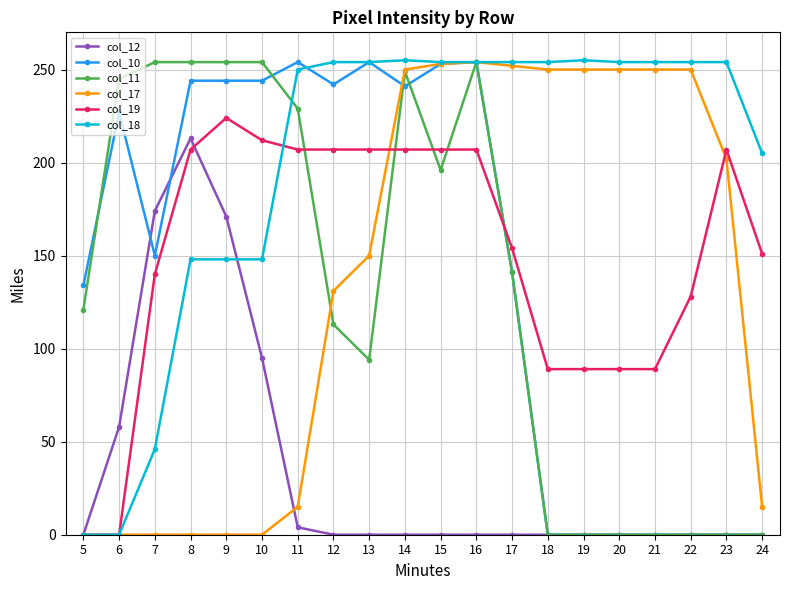

What is the maximum value for col_18?

255